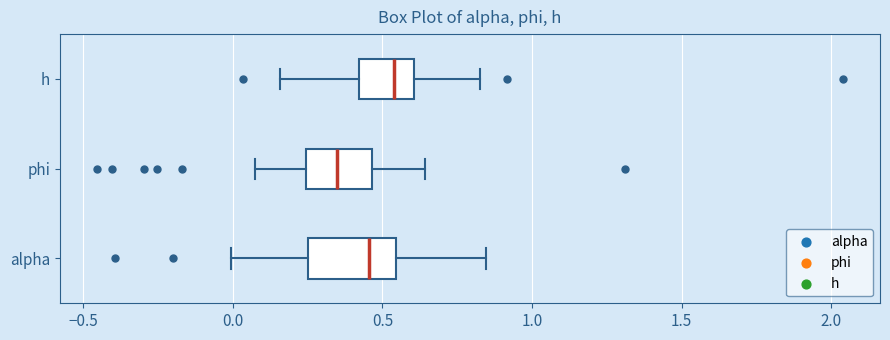

Which box has the furthest to the right median line?

h